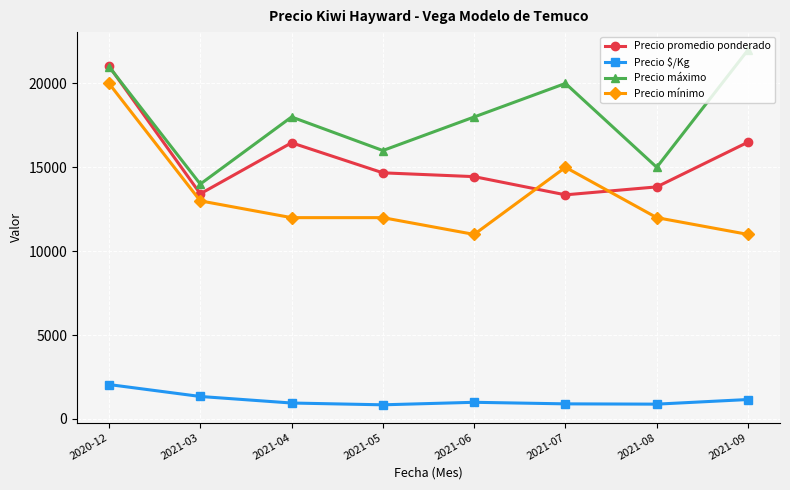

List the series in order of their peak value, highest first.

Precio máximo, Precio promedio ponderado, Precio mínimo, Precio $/Kg